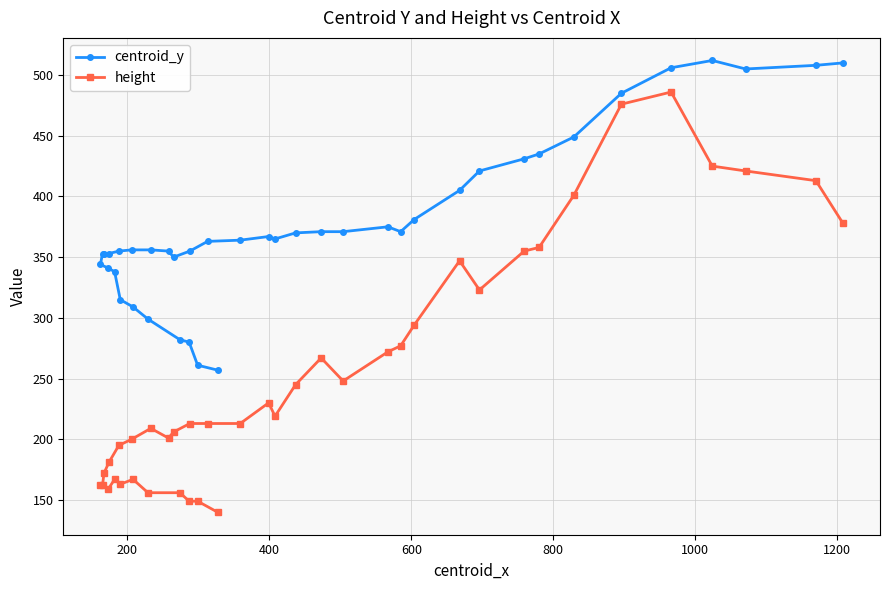

What is the value of the centroid_y point at the 28th from the left?

371